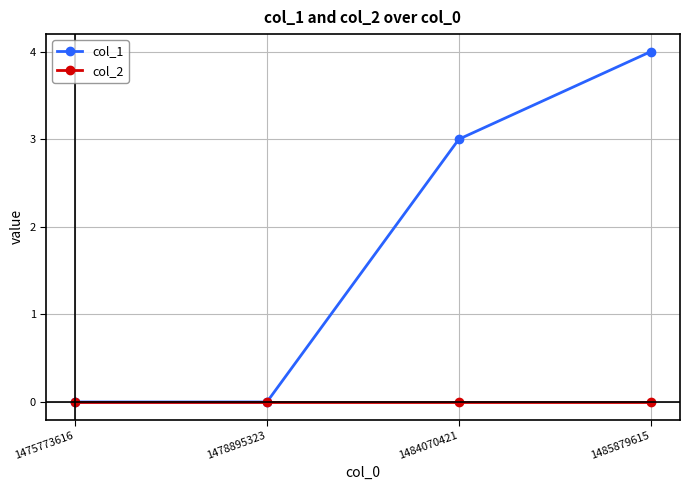

Reading right to left, extract all data points from this chart.

col_1: 1485879615=4	1484070421=3	1478895323=0	1475773616=0
col_2: 1485879615=0	1484070421=0	1478895323=0	1475773616=0